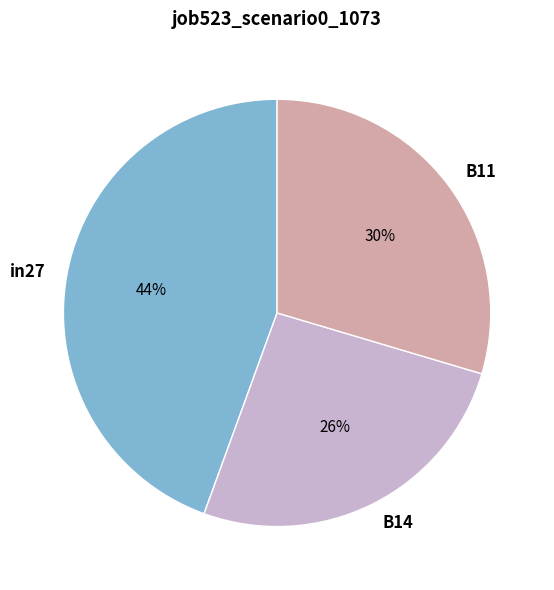

Combined, do in27 and B11 account for over 50%?

Yes